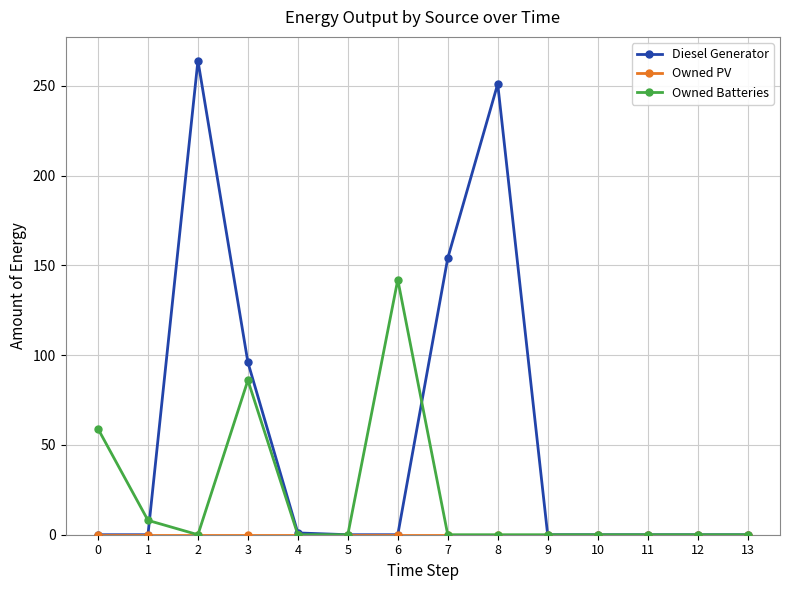

At how many categories does at least one series exceed 215?

2